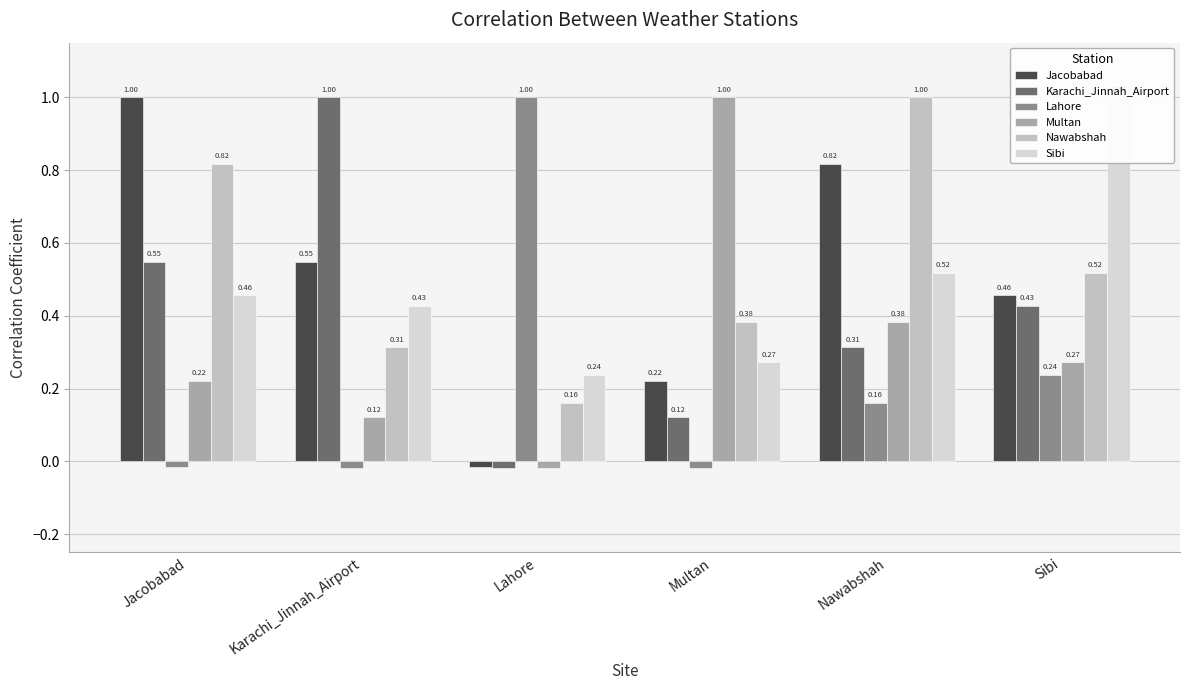

What is the difference between the maximum and minimum values in the Multan series?

1.0